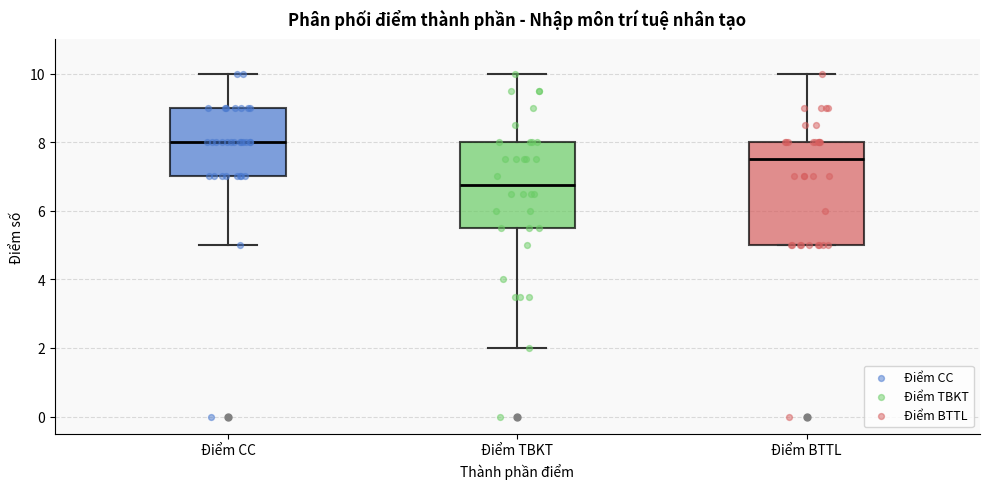

Which box's median line is the lowest?

Điểm TBKT